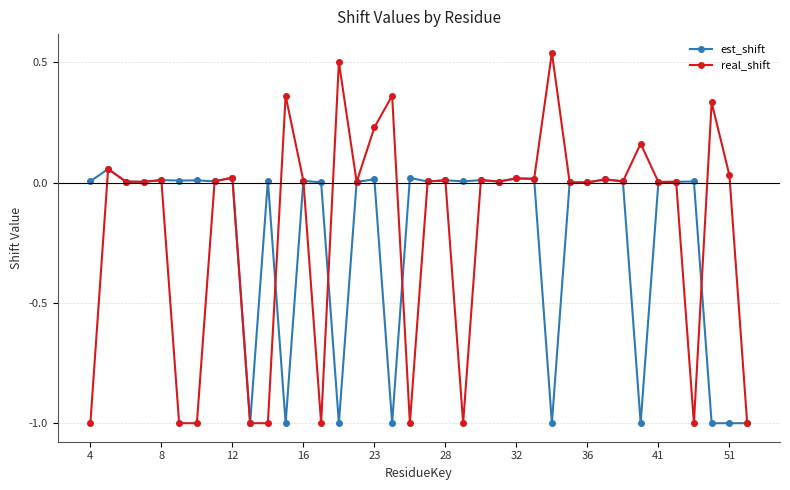

What is the difference between the maximum and minimum values in the real_shift series?

1.5